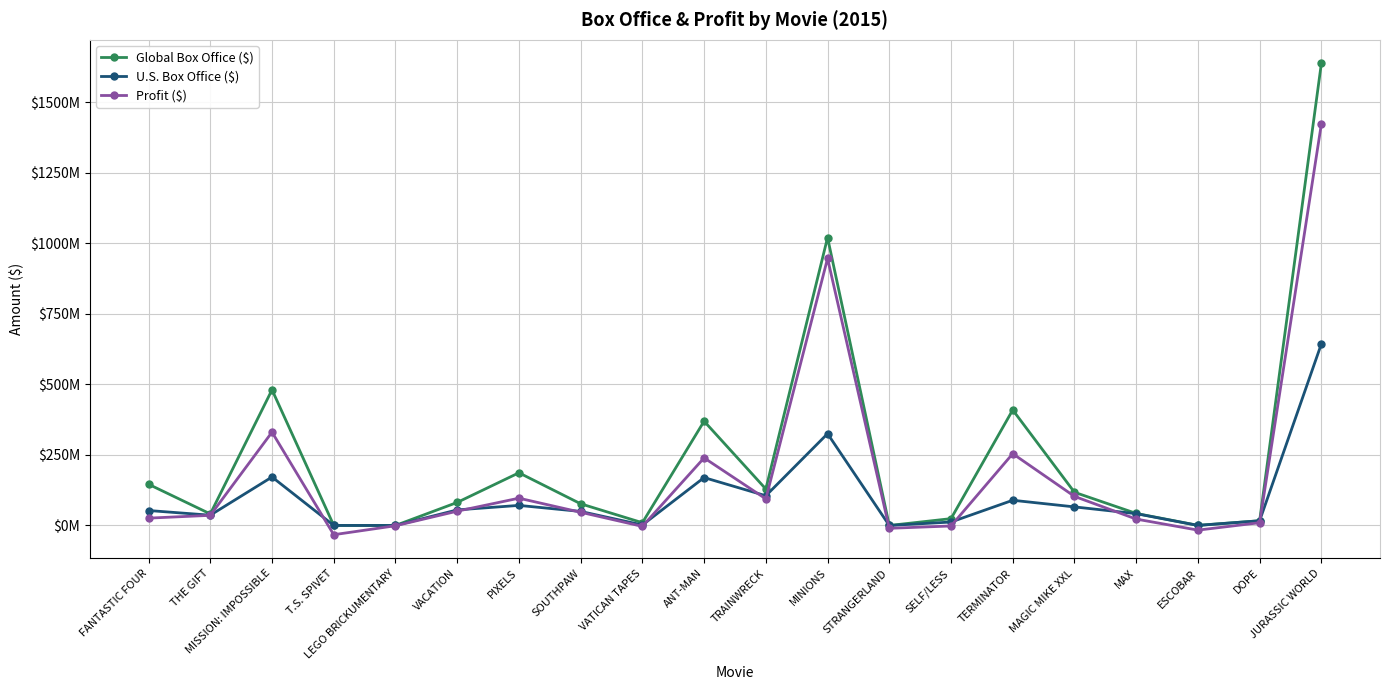

Where is the first local minimum for Profit ($)?

T.S. SPIVET